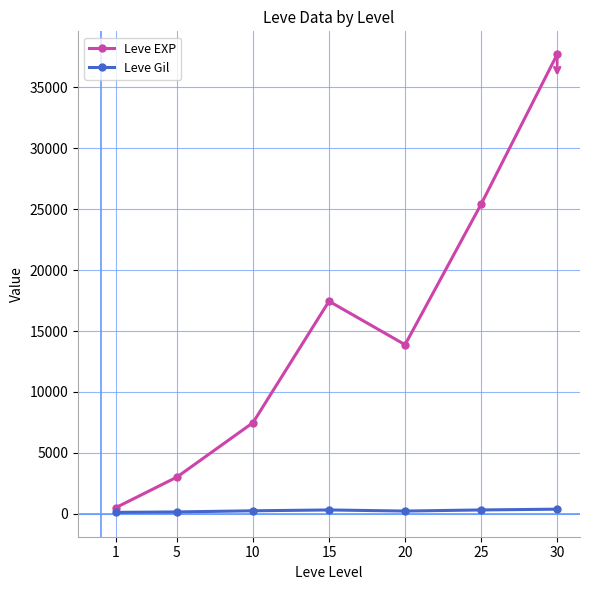

How many interior local valleys does the Leve EXP series have?

1